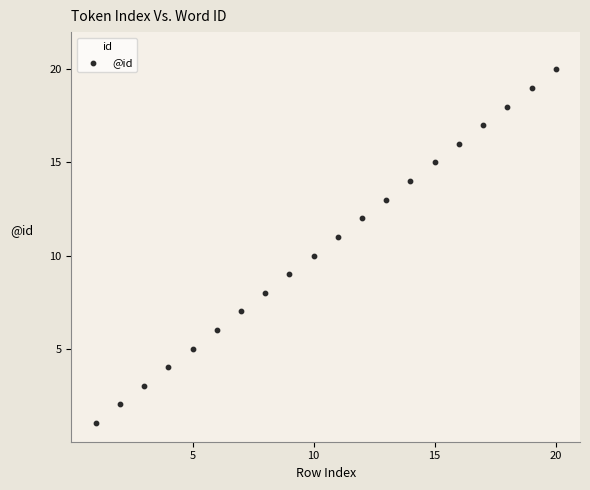

What is the range of Y values (max minus min)?

19